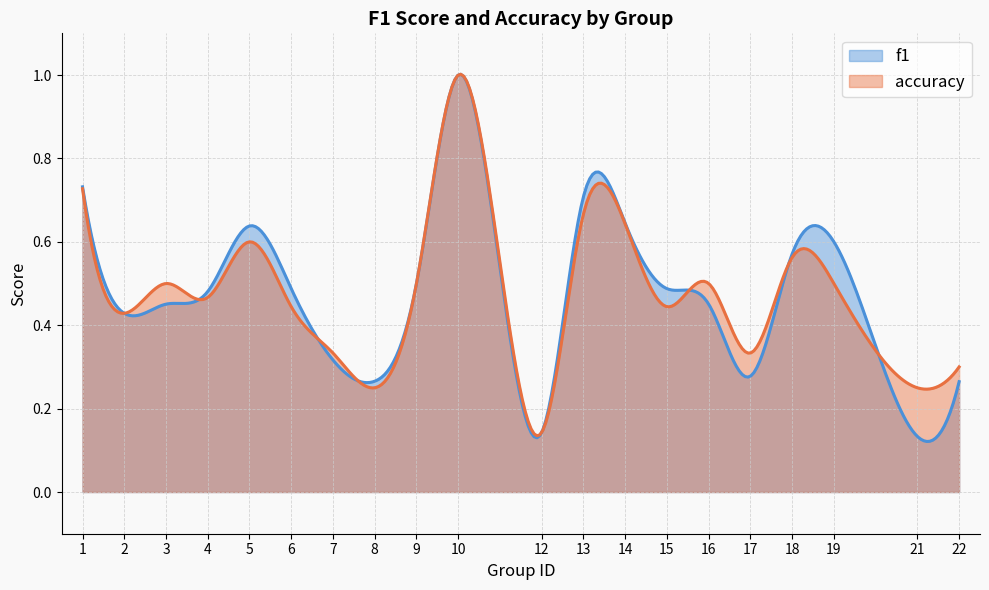

How many interior local peaks does the f1 series have?

4